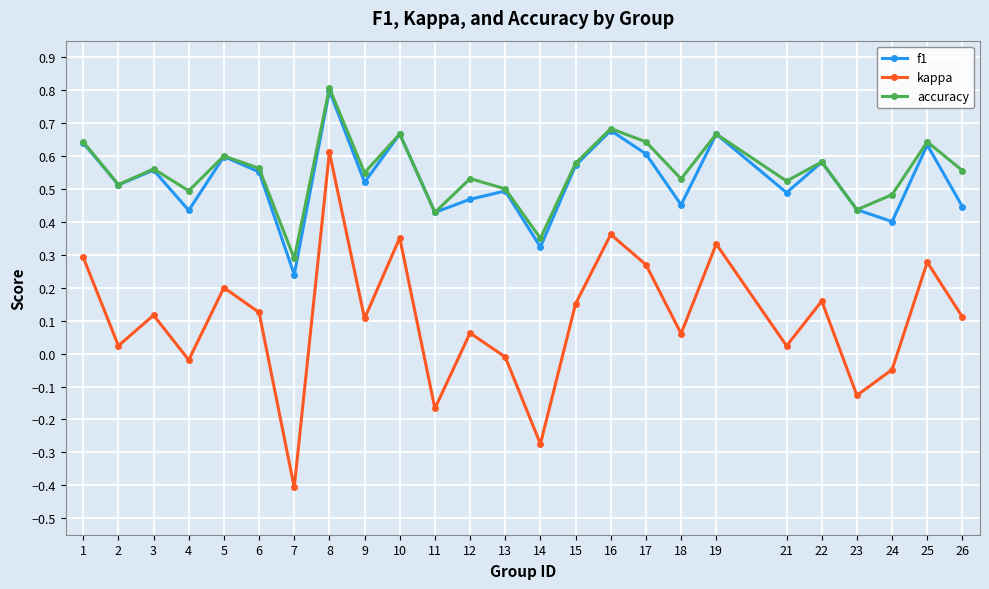

What is the maximum value shown in the chart?

0.8